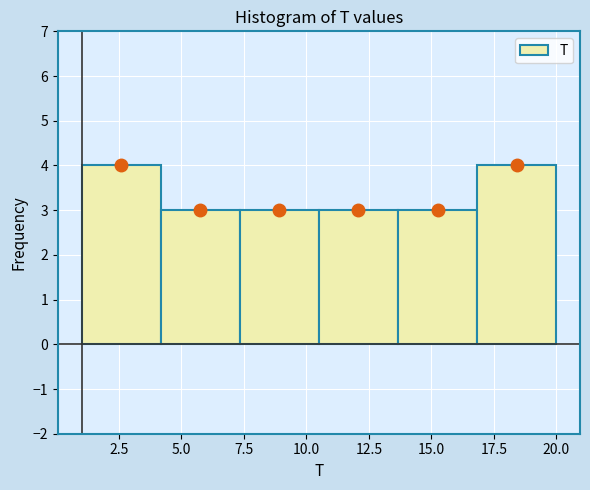

Reading left to right, list every bar in this chart as the range it spans on the x-axis followed by its height. Neither the bar edges nor the heights are printed on the chart, so give them approximately, as read against the axes.

1.0 to 4.0: 4
4.0 to 7.5: 3
7.5 to 10.5: 3
10.5 to 13.5: 3
13.5 to 17.0: 3
17.0 to 20.0: 4